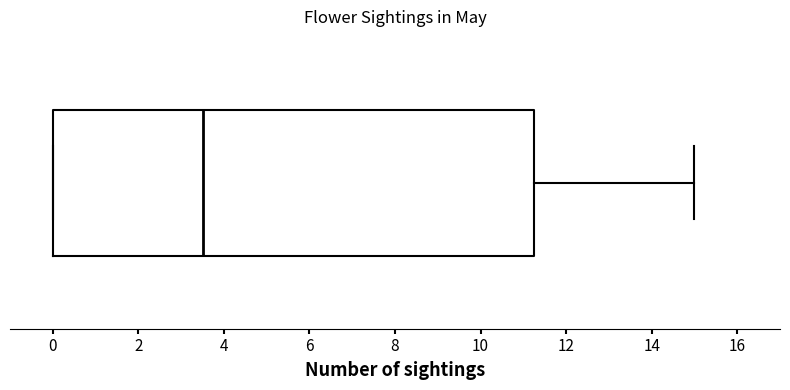

Read this box plot against the x-axis: the position of the median line, the range covered by the box, and the ends of both whiskers. The values are not printed on the chart, so give them approximately, as read against the axis.

median 3.6, box 0.0 to 11.2, whiskers 0.0 to 15.0